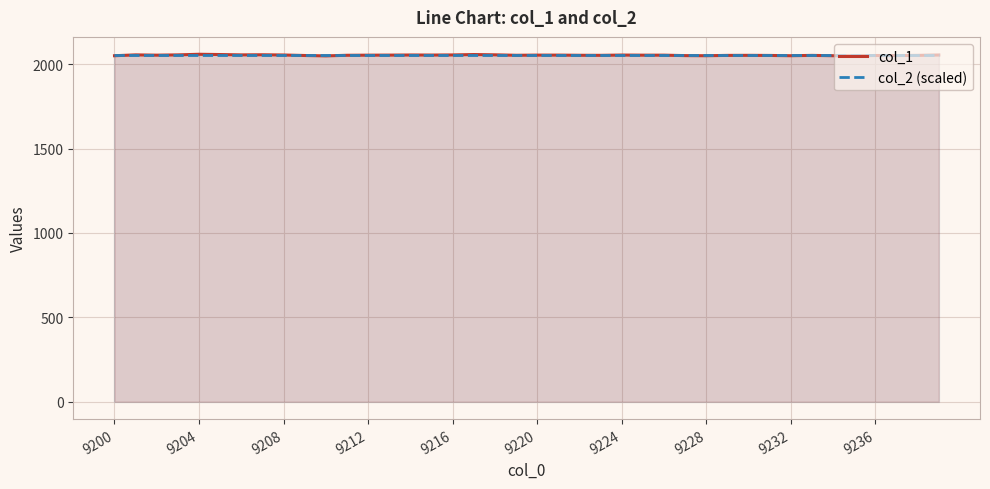

What is the smallest value displayed?

2049.0